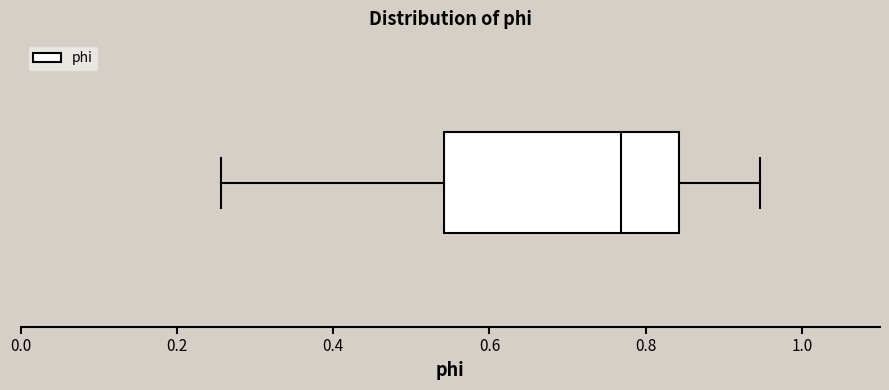

Read this box plot against the x-axis: the position of the median line, the range covered by the box, and the ends of both whiskers. The values are not printed on the chart, so give them approximately, as read against the axis.

median 0.76, box 0.54 to 0.84, whiskers 0.26 to 0.94